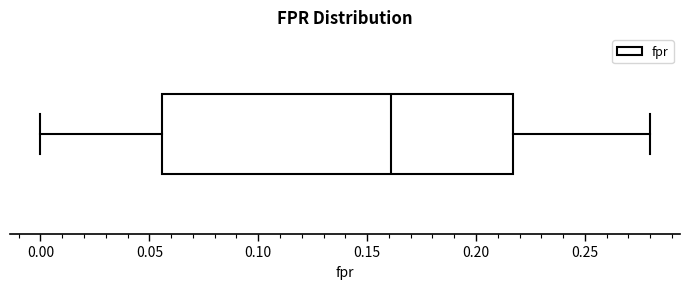

Transcribe this box plot: give where the median line is, the range the box spans, and where the two whiskers end, as read against the x-axis. The values are not printed on the chart, so give them approximately, as read against the axis.

median 0.160, box 0.055 to 0.215, whiskers 0.000 to 0.280